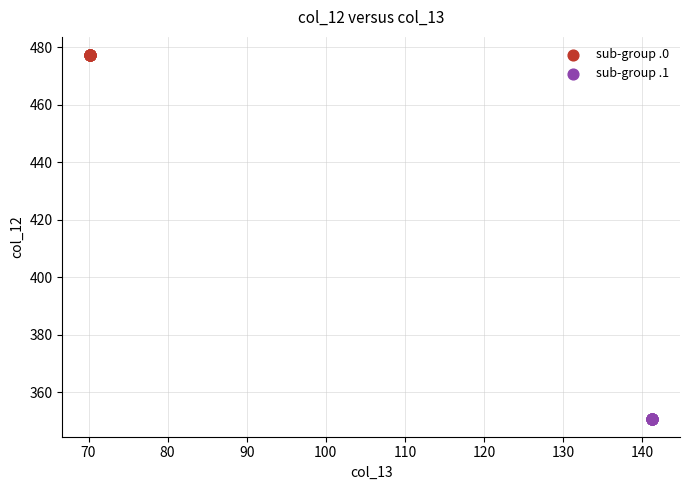

Which series reaches the minimum Y coordinate?

sub-group .1